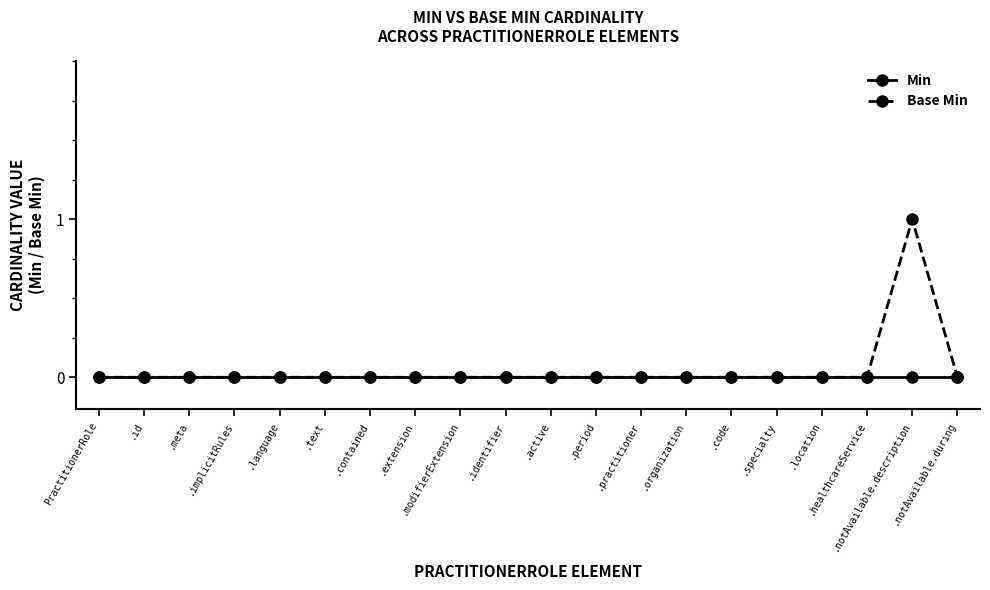

Does the chart display data point markers on the line(s)?

Yes